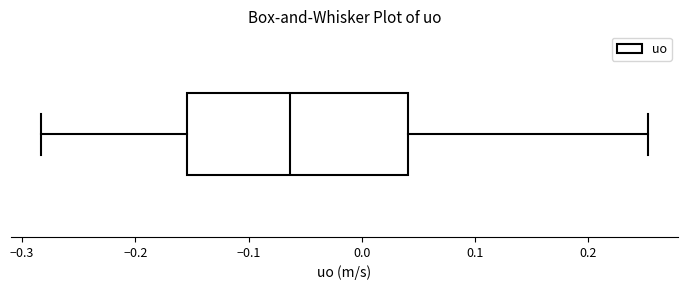

Where does the left whisker of the box end on the x-axis? The values are not printed on the chart, so give them approximately, as read against the axis.

-0.28